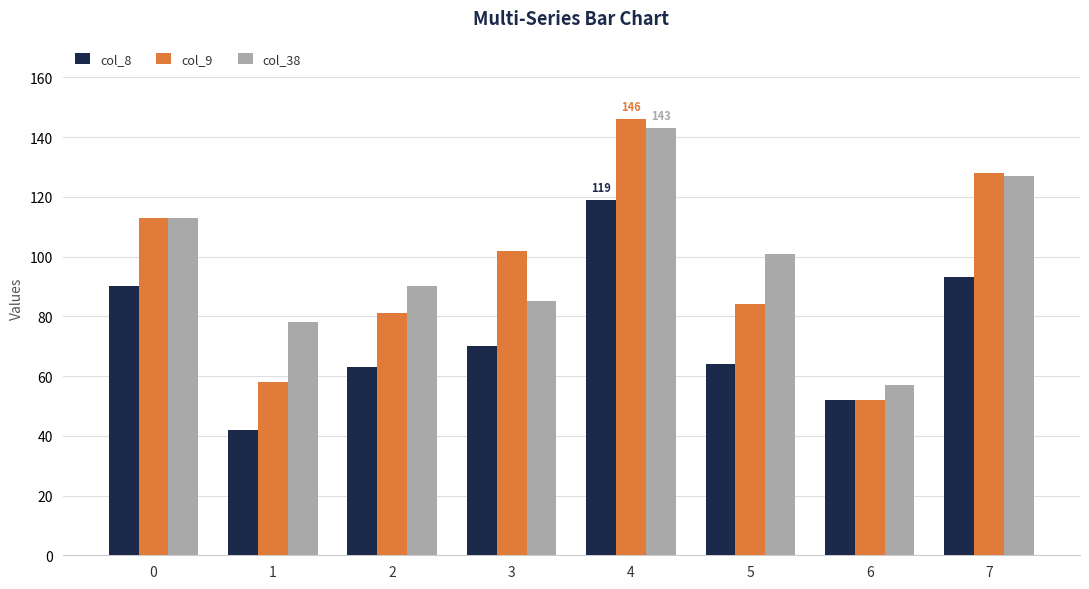

Reading left to right, extract all data points from this chart.

col_8: 90	42	63	70	119	64	52	93
col_9: 113	58	81	102	146	84	52	128
col_38: 113	78	90	85	143	101	57	127